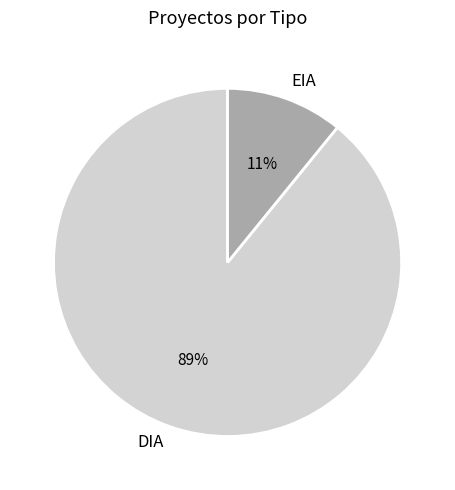

Combined, do DIA and EIA account for over 50%?

Yes